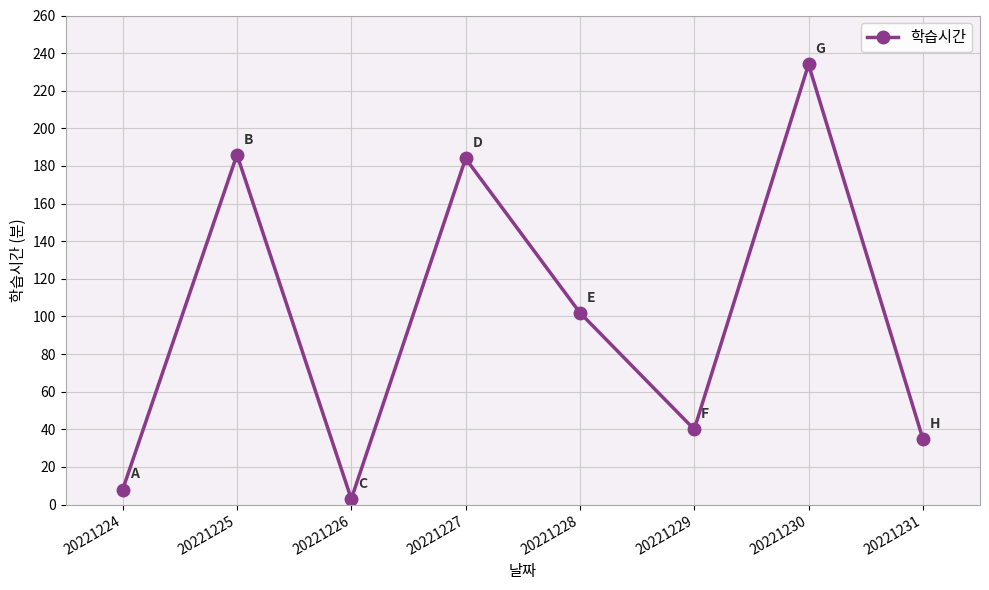

Is it true that the value at 20221231 is 35?

True